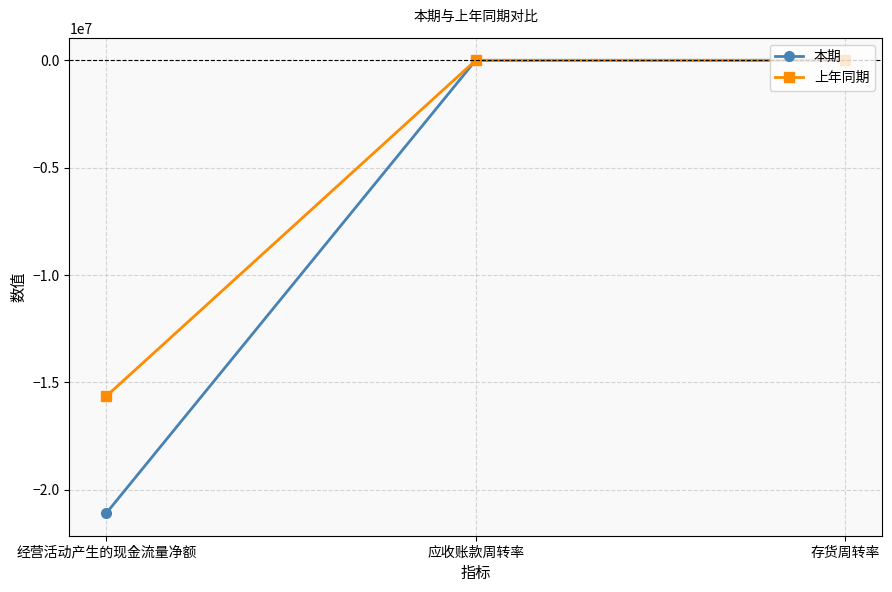

Rank the series at 经营活动产生的现金流量净额 from lowest to highest value.

本期, 上年同期